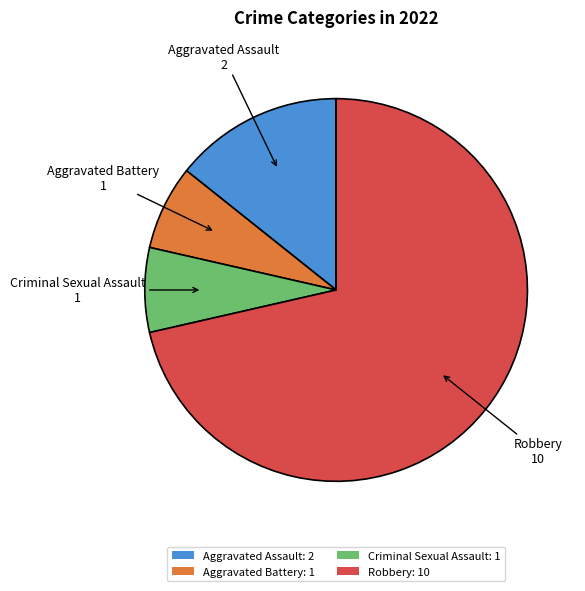

Which slice is the largest?

Robbery